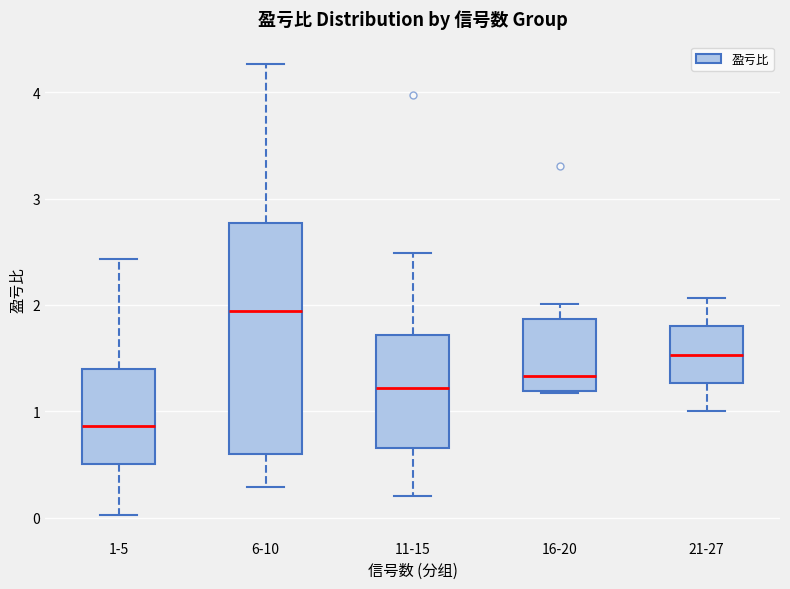

Which box has the lowest median line?

1-5